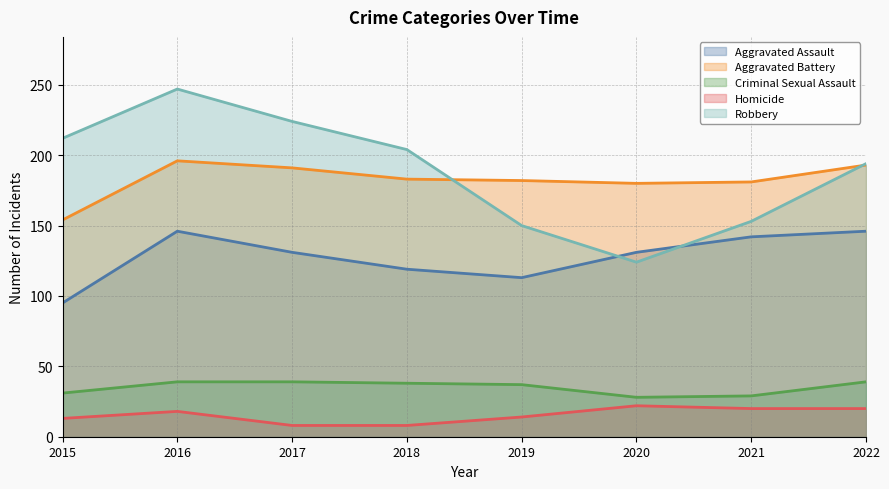

List the labels in order of Criminal Sexual Assault value, largest first.

2016, 2017, 2022, 2018, 2019, 2015, 2021, 2020